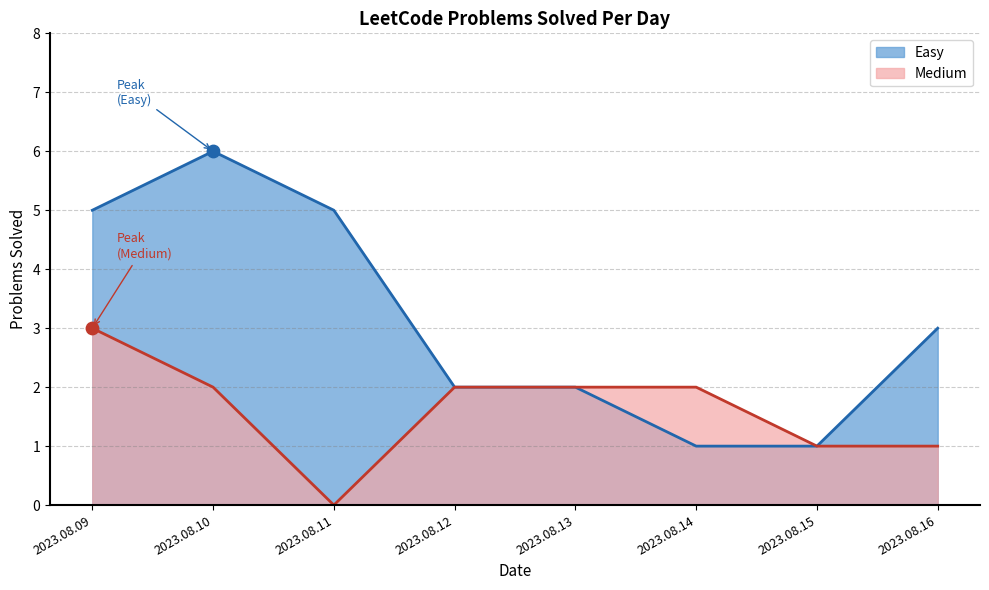

Which series has the largest total across all categories?

Easy